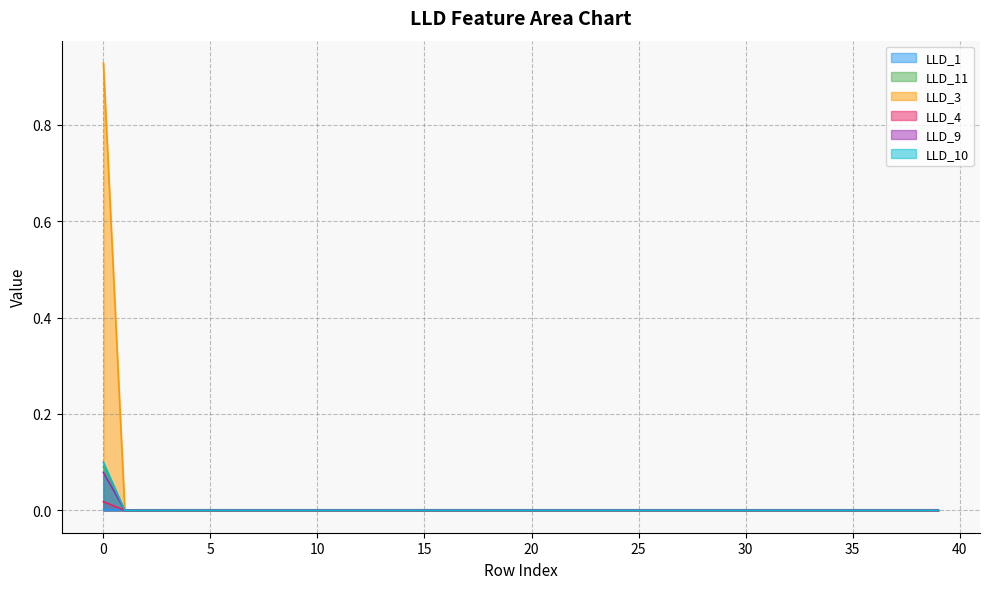

In LLD_1, how many points are higher than both neighbors (excluding endpoints)?

3